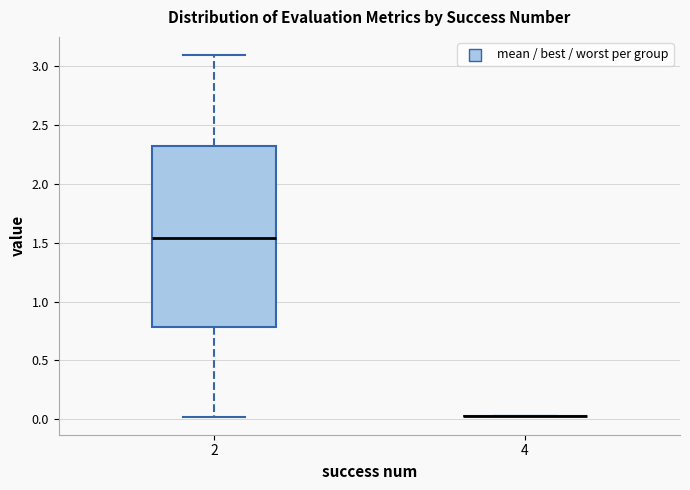

Which box is the tallest, from its lower edge to its upper edge?

2